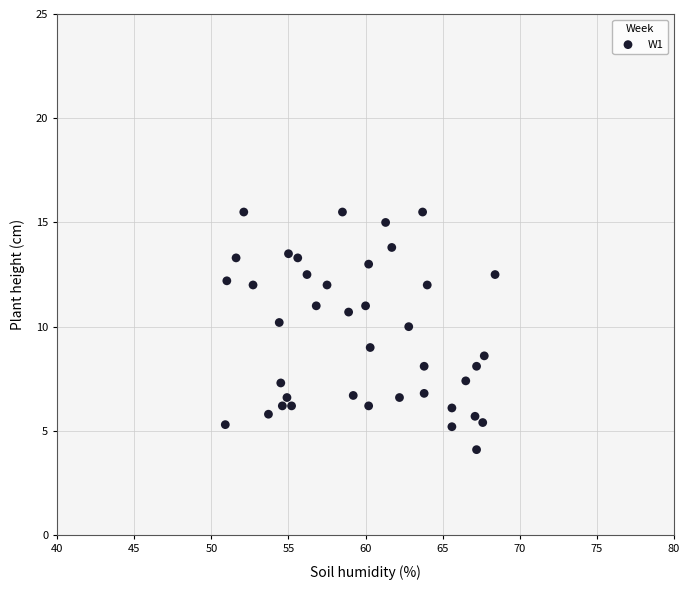

What is the range of X values (max minus min)?

17.5